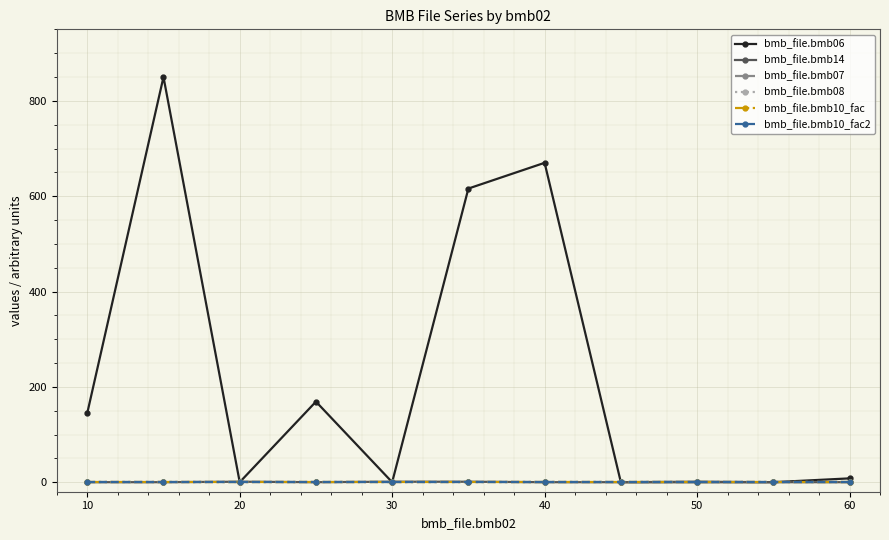

True or false: bmb_file.bmb07 has more than 1 points higher than both neighbors.

False